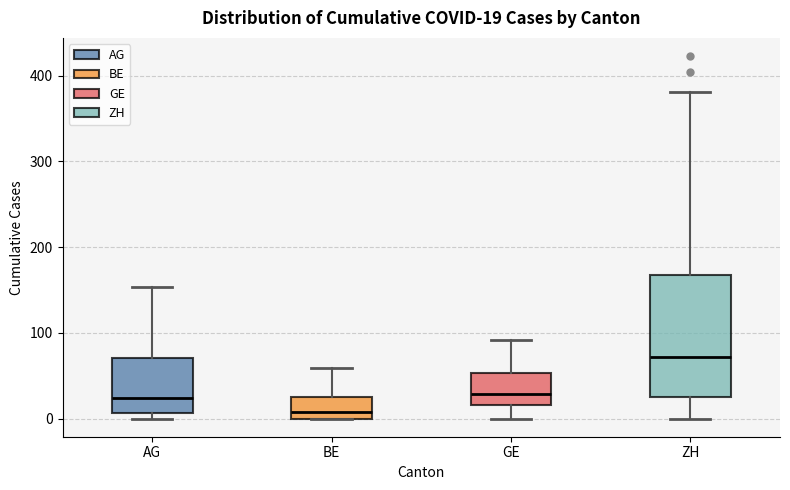

Which box has the lowest median line?

BE